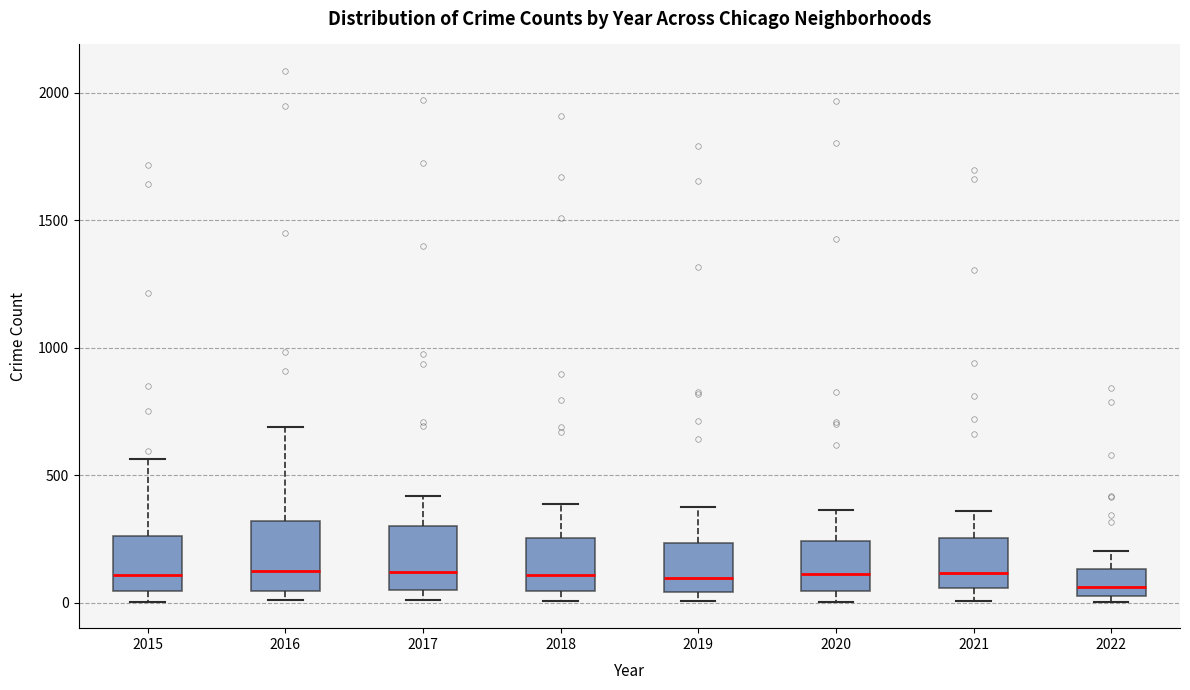

Where is the upper edge of the box at x = 2017 on the y-axis? The values are not printed on the chart, so give them approximately, as read against the axis.

300